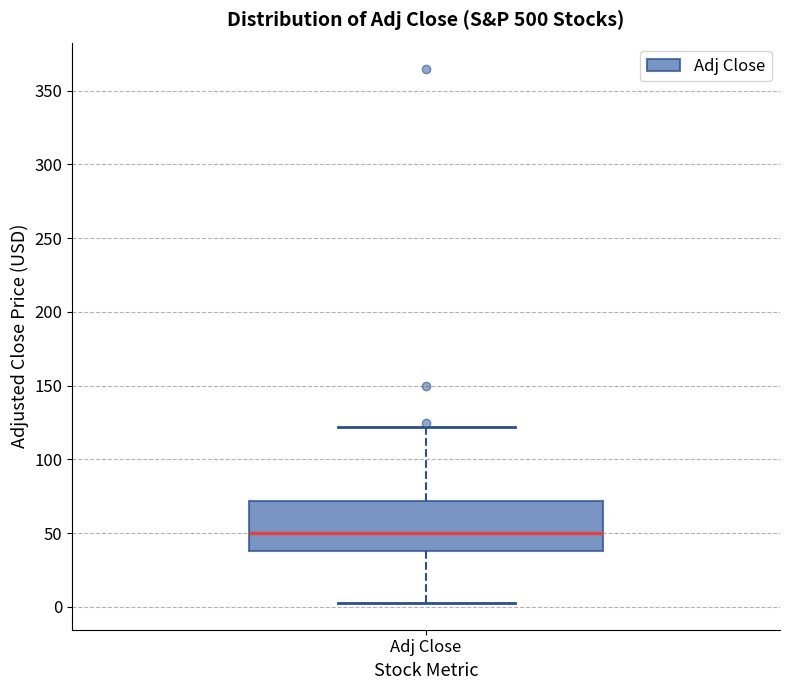

Transcribe this box plot: give where the median line is, the range the box spans, and where the two whiskers end, as read against the y-axis. The values are not printed on the chart, so give them approximately, as read against the axis.

median 50, box 40 to 70, whiskers 5 to 120